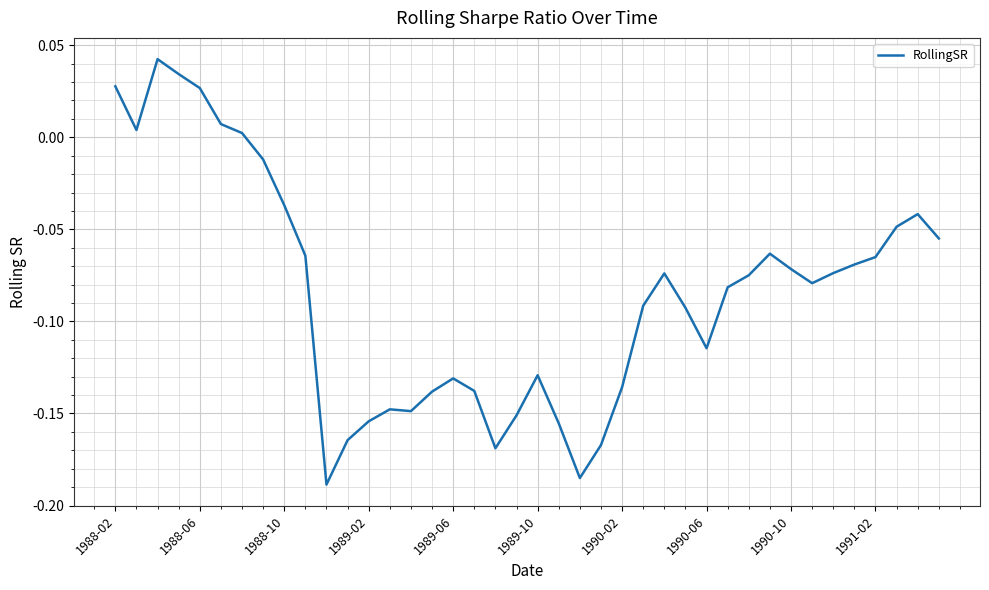

How many interior local valleys (lower than both neighbors) does the data have?

7